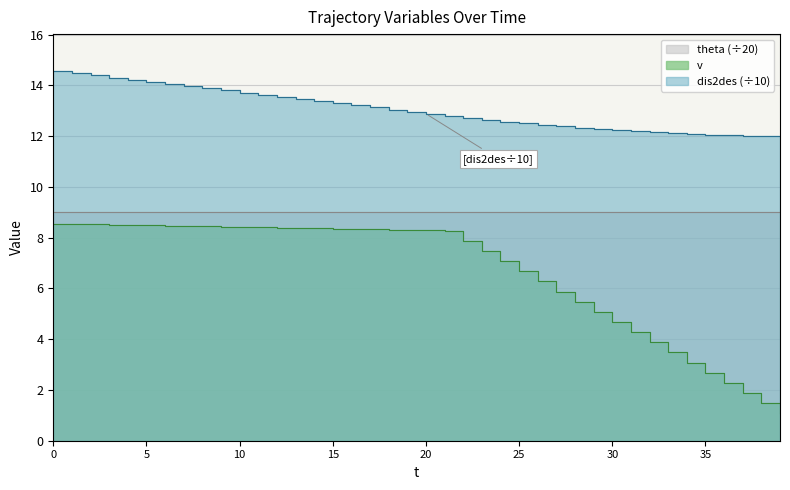

True or false: dis2des and v cross at least once.

False